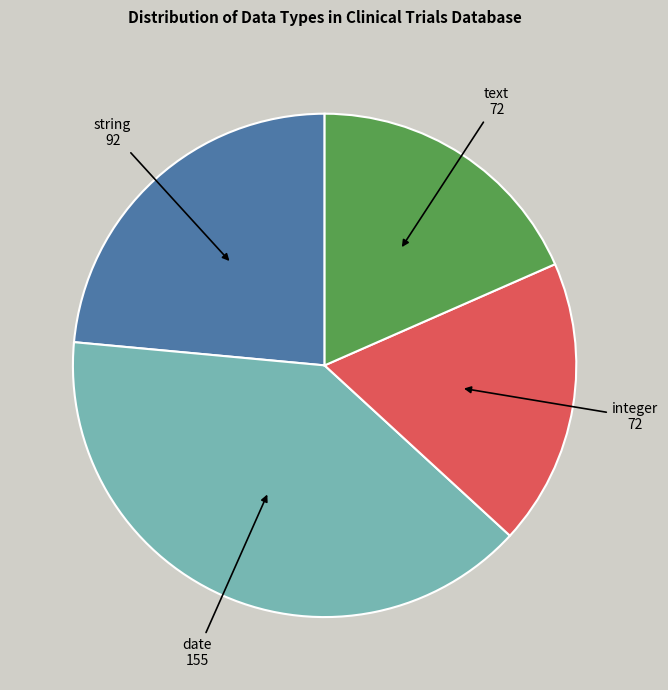

Does any single category account for the majority?

No